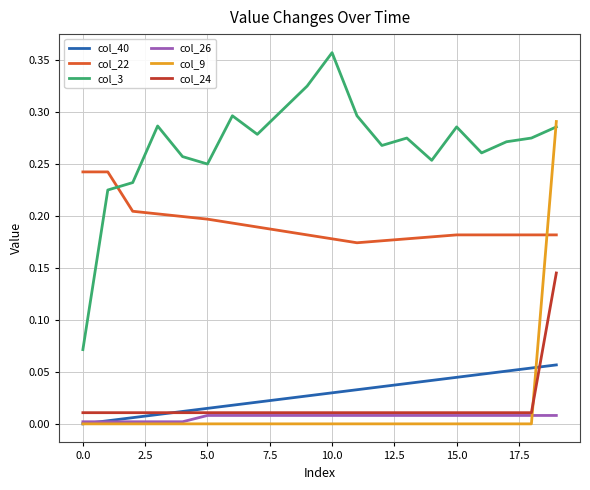

List the series in order of their peak value, highest first.

col_3, col_9, col_22, col_24, col_40, col_26